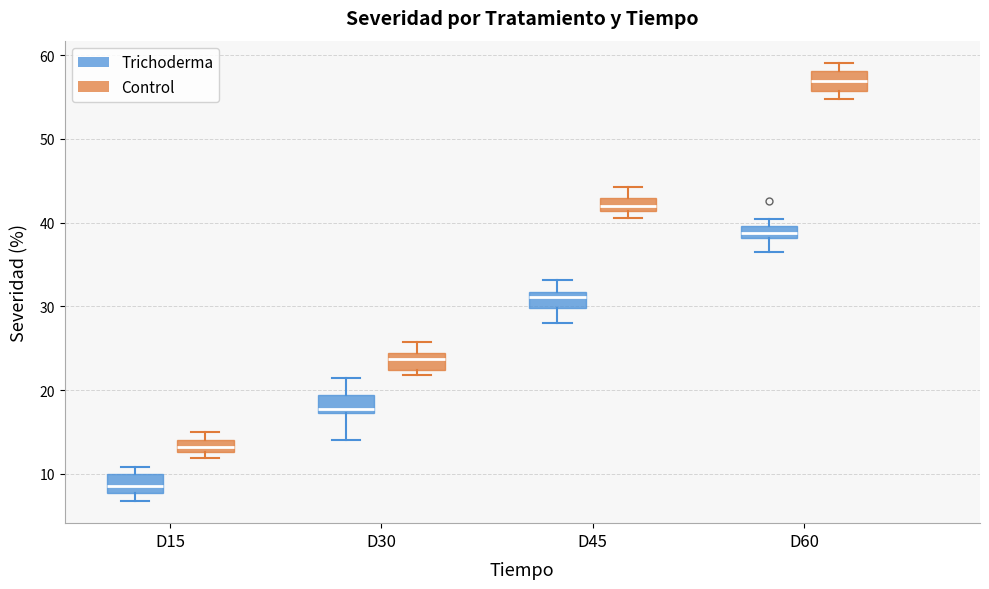

Where is the lower edge of the box for D30 (Trichoderma) on the y-axis? The values are not printed on the chart, so give them approximately, as read against the axis.

17